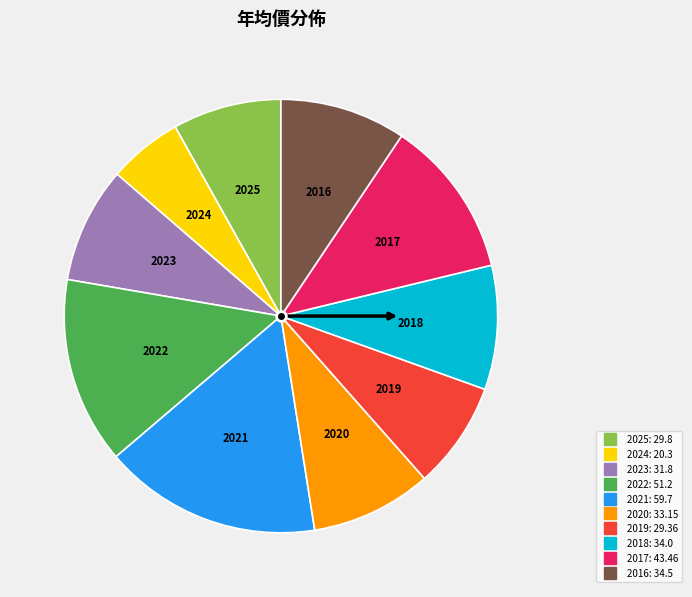

How many segments does this pie chart have?

10